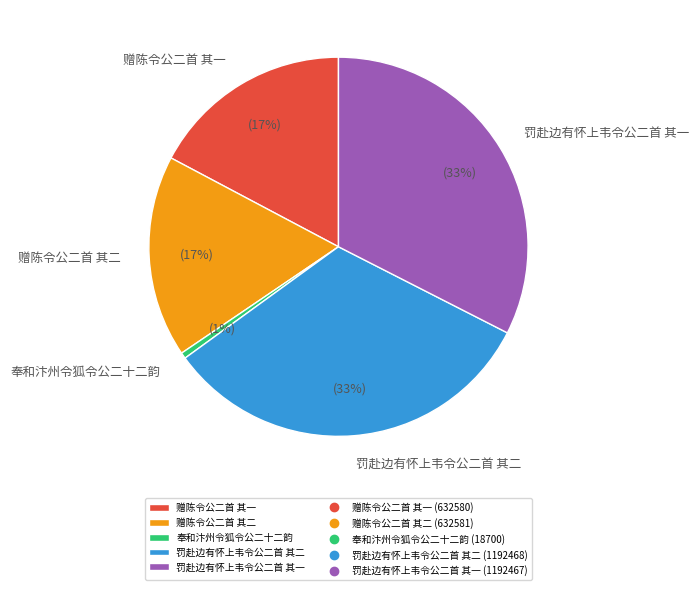

How many segments does this pie chart have?

5